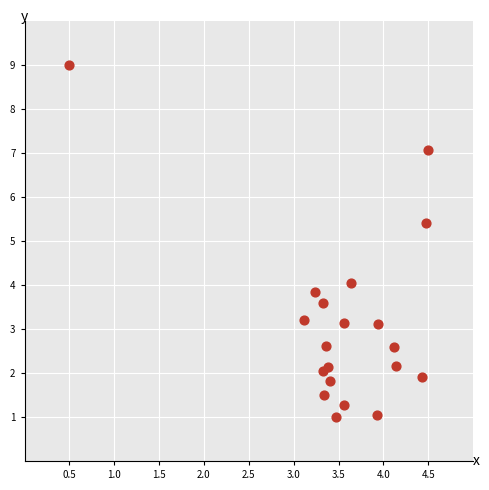

What Y value in the scatter plot is closest to 5?

5.4